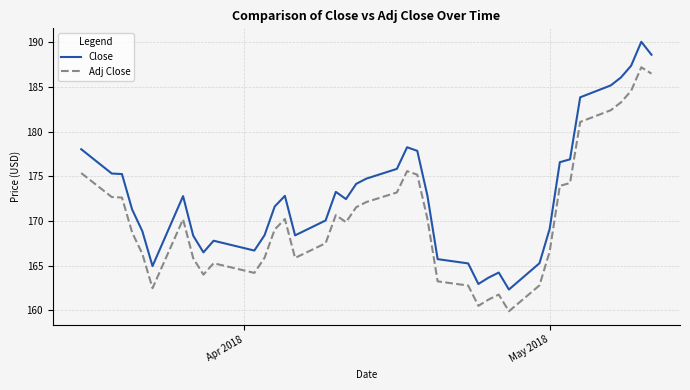

What are all the series names shown in the legend?

Close, Adj Close